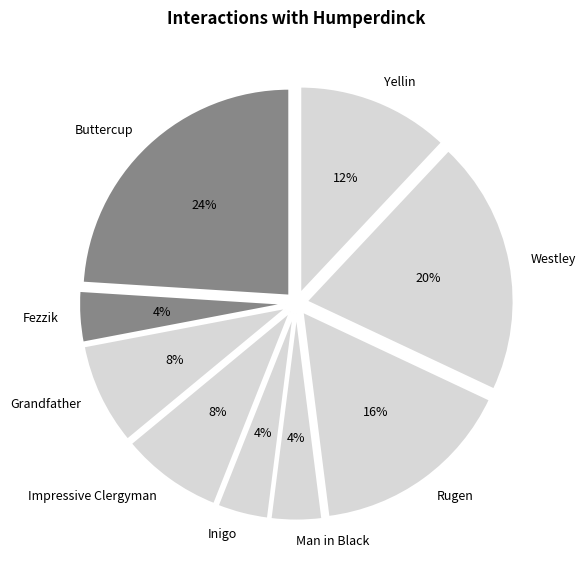

Combined, do Man in Black and Fezzik account for over 50%?

No